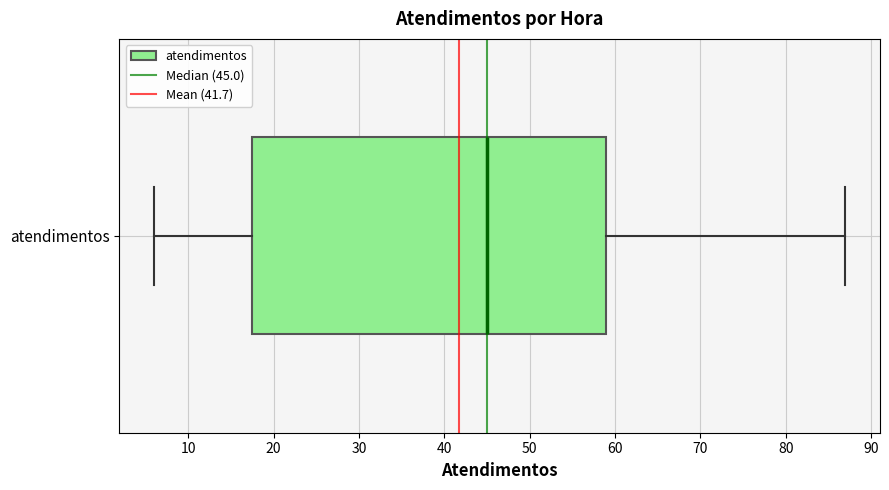

Read this box plot against the x-axis: the position of the median line, the range covered by the box, and the ends of both whiskers. The values are not printed on the chart, so give them approximately, as read against the axis.

median 45, box 18 to 59, whiskers 6 to 87